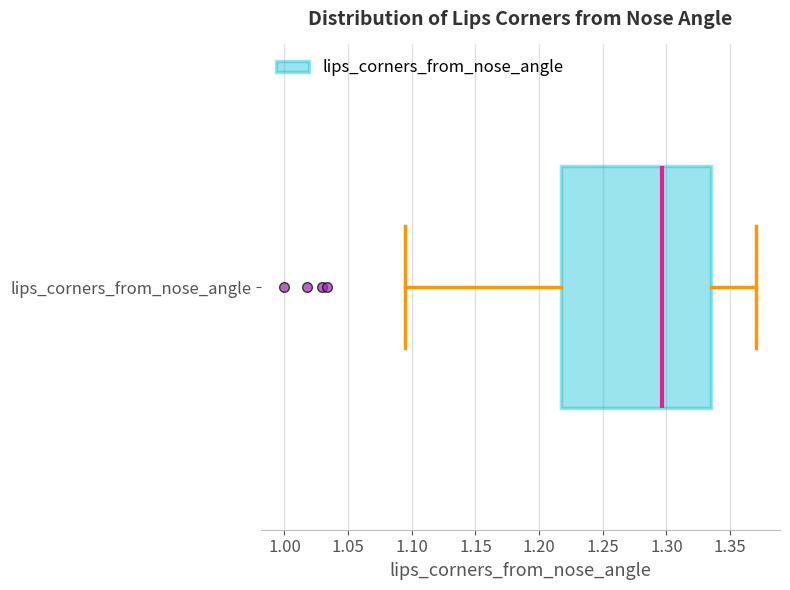

Read this box plot against the x-axis: the position of the median line, the range covered by the box, and the ends of both whiskers. The values are not printed on the chart, so give them approximately, as read against the axis.

median 1.295, box 1.215 to 1.335, whiskers 1.095 to 1.370